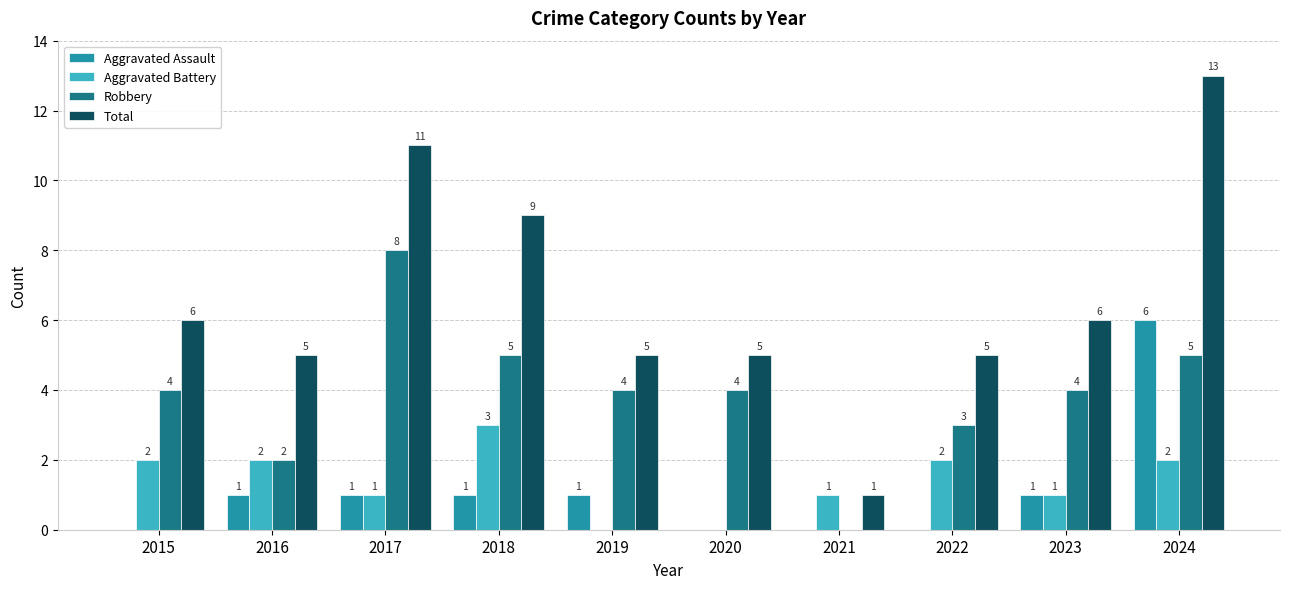

Between 2015 and 2018, which series saw the biggest shift?

Total